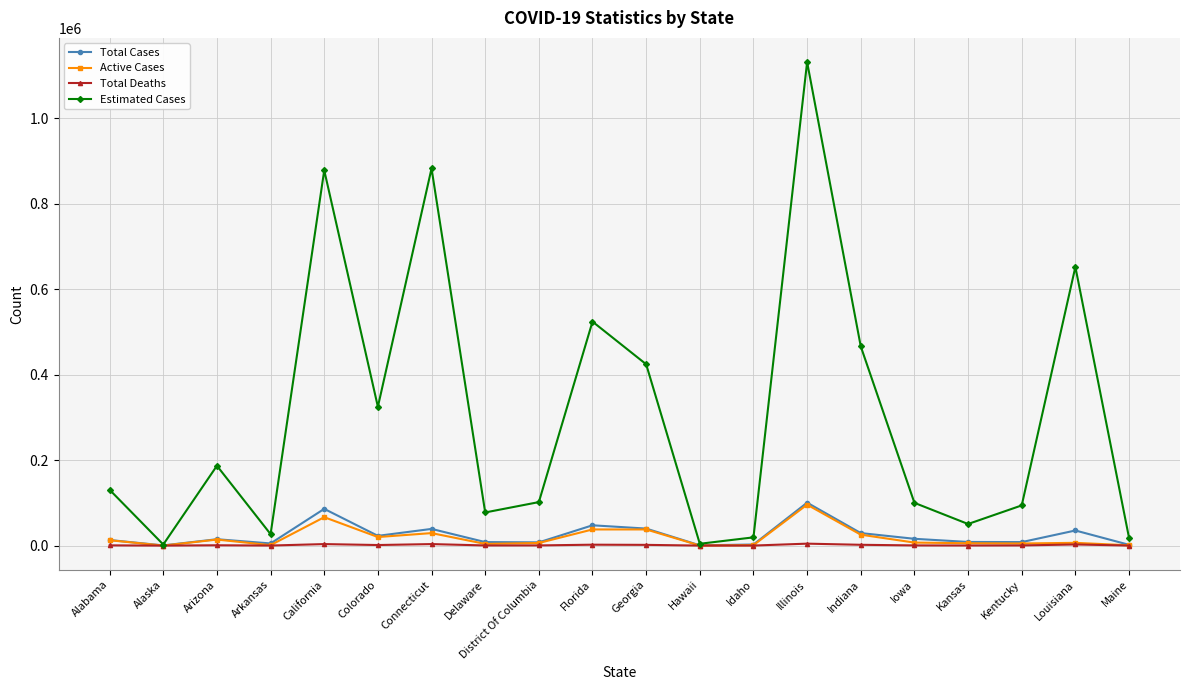

Between District Of Columbia and Indiana, which series saw the biggest shift?

Estimated Cases